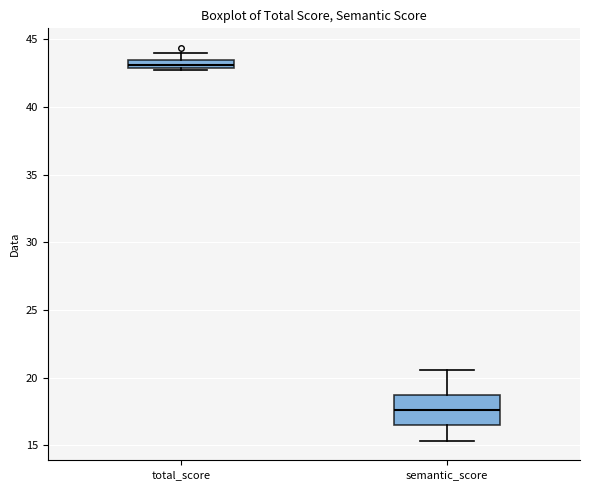

Which box's median line is the highest?

total_score